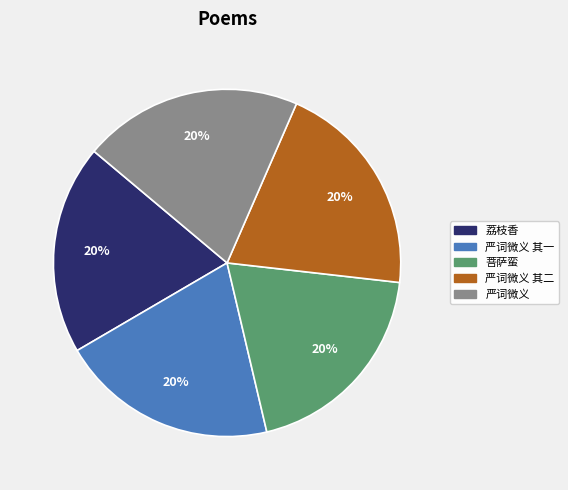

Is there a majority slice in this chart?

No